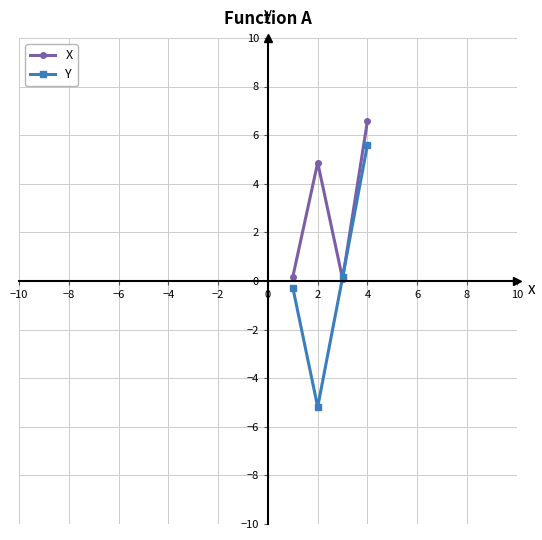

What is the difference between the second highest and minimum values in the Y series?

5.3